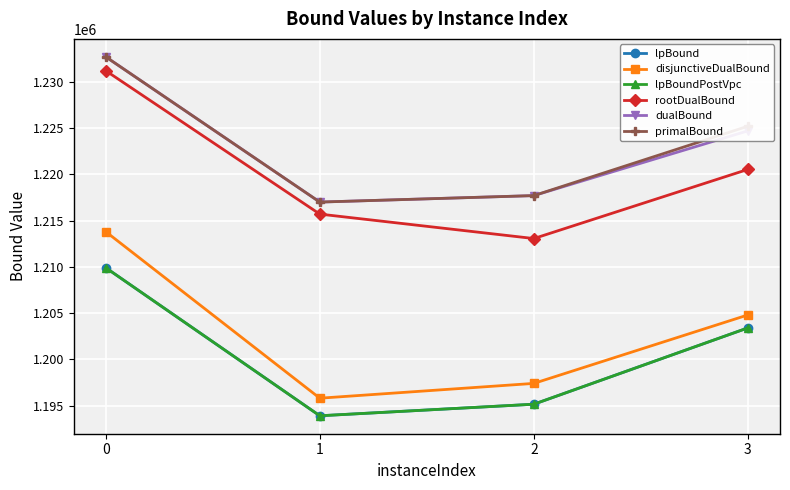

At which category does lpBoundPostVpc reach its first local valley?

1